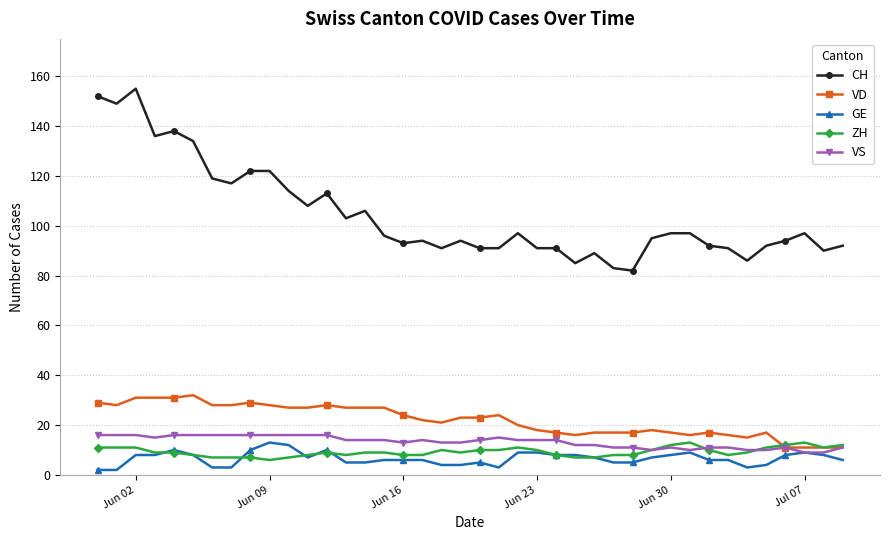

Which series has the largest total across all categories?

CH